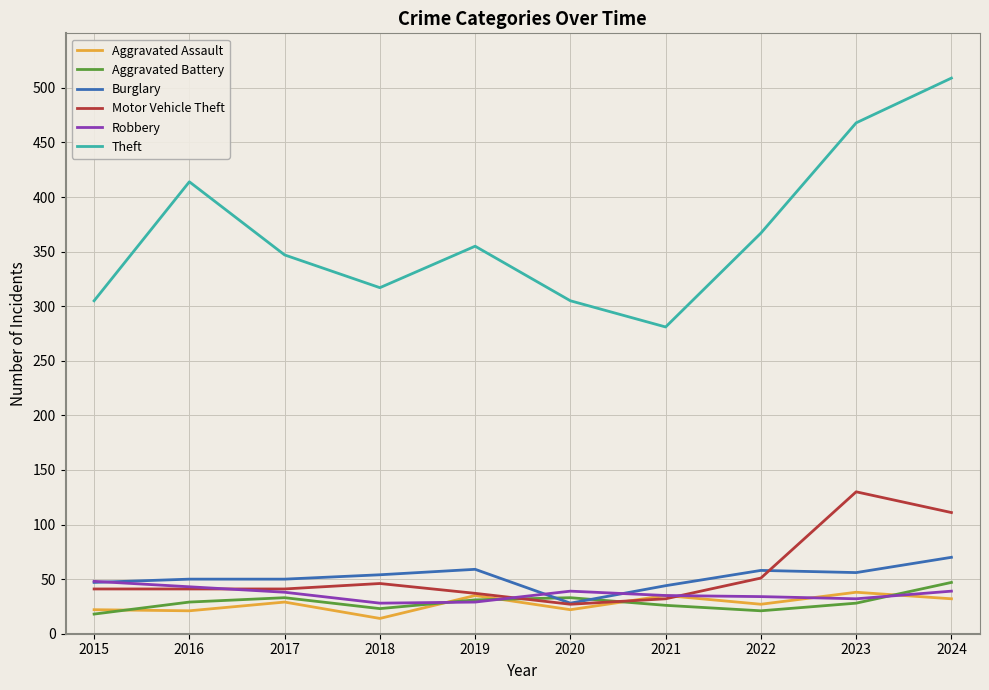

Which series has the largest range (max minus min)?

Theft